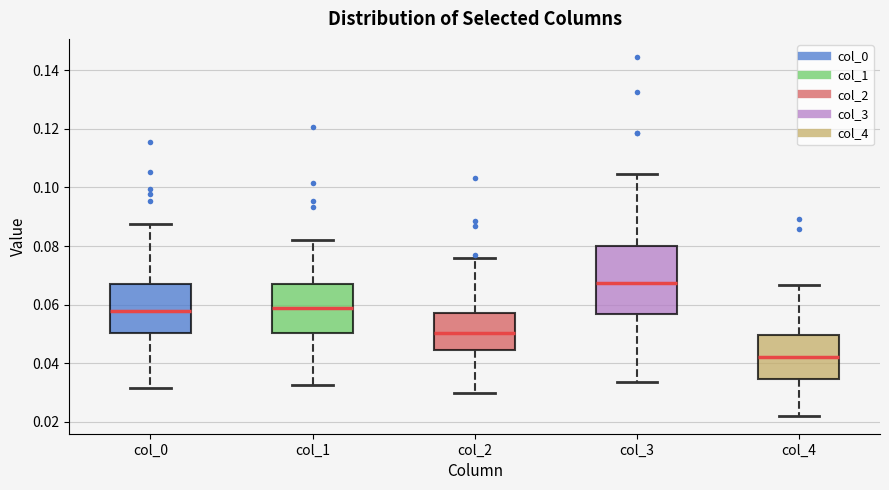

Reading left to right, read every box against the y-axis: the position of its median line, the range the box covers, and the ends of its whiskers. The values are not printed on the chart, so give them approximately, as read against the axis.

col_0: median 0.058, box 0.050 to 0.068, whiskers 0.032 to 0.088
col_1: median 0.058, box 0.050 to 0.066, whiskers 0.032 to 0.082
col_2: median 0.050, box 0.044 to 0.058, whiskers 0.030 to 0.076
col_3: median 0.068, box 0.056 to 0.080, whiskers 0.034 to 0.104
col_4: median 0.042, box 0.034 to 0.050, whiskers 0.022 to 0.066